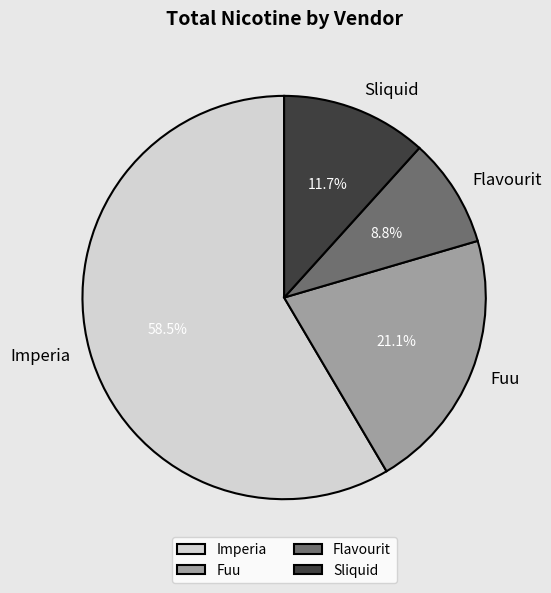

What is the majority slice?

Imperia